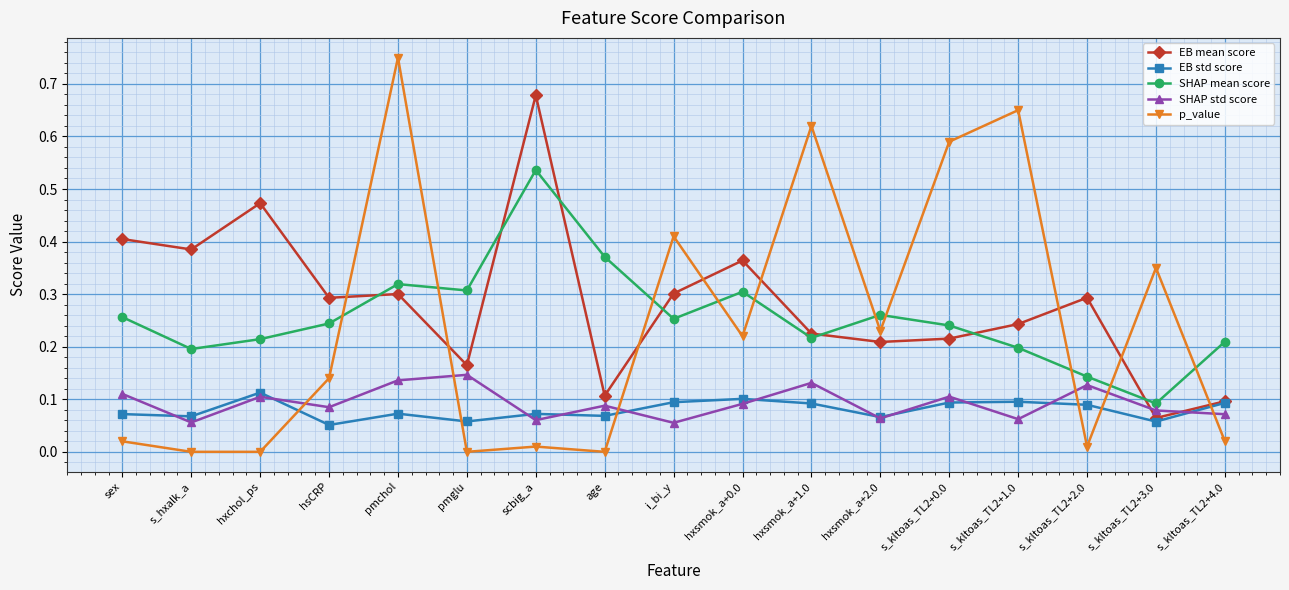

Which series has the largest range (max minus min)?

p_value